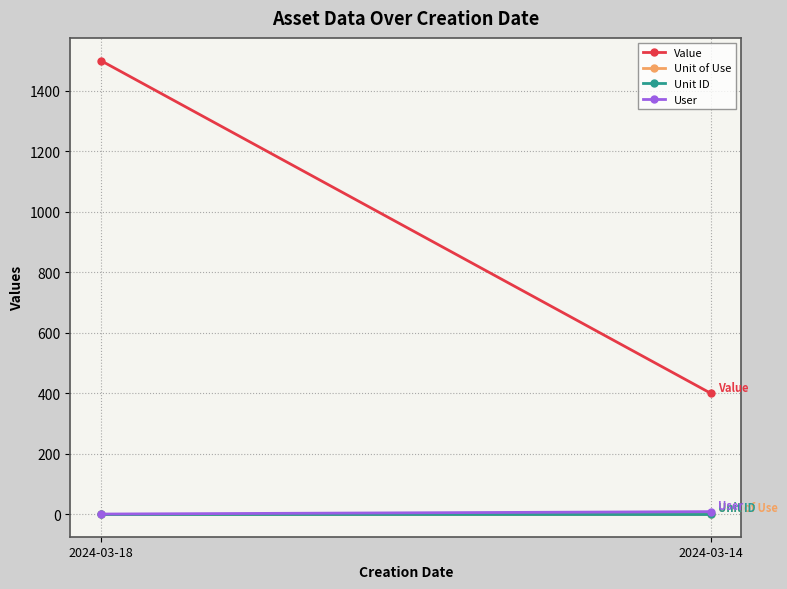

What is the maximum value shown in the chart?

1500